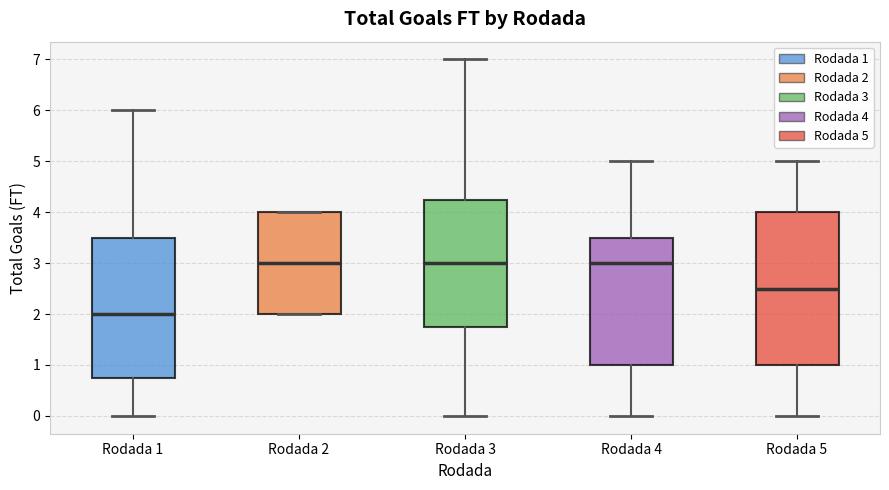

Reading left to right, read every box against the y-axis: the position of its median line, the range the box covers, and the ends of its whiskers. The values are not printed on the chart, so give them approximately, as read against the axis.

Rodada 1: median 2.0, box 0.8 to 3.5, whiskers 0.0 to 6.0
Rodada 2: median 3.0, box 2.0 to 4.0, whiskers 2.0 to 4.0
Rodada 3: median 3.0, box 1.8 to 4.3, whiskers 0.0 to 7.0
Rodada 4: median 3.0, box 1.0 to 3.5, whiskers 0.0 to 5.0
Rodada 5: median 2.5, box 1.0 to 4.0, whiskers 0.0 to 5.0